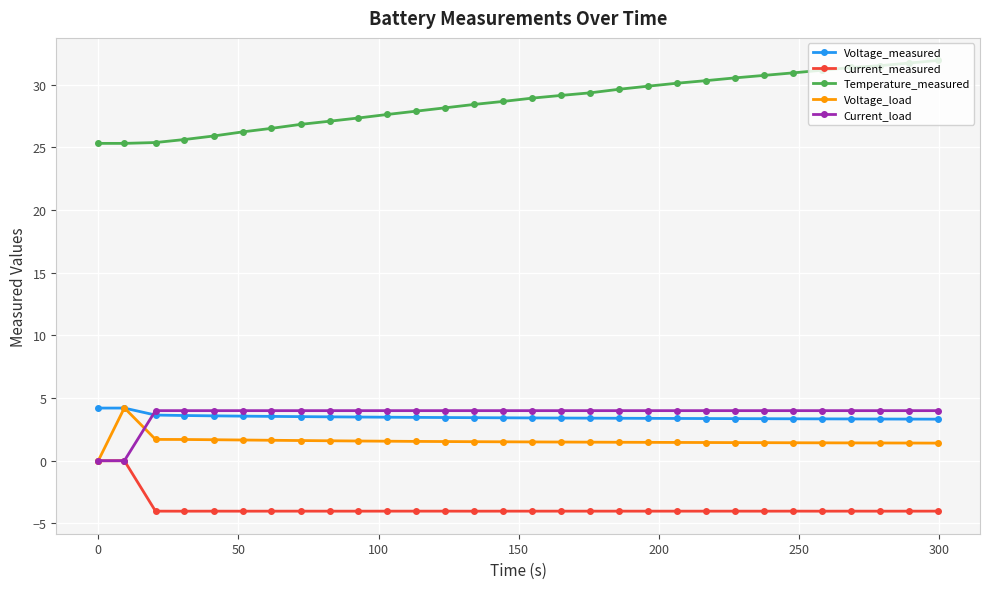

True or false: Temperature_measured and Voltage_measured intersect in this chart.

False